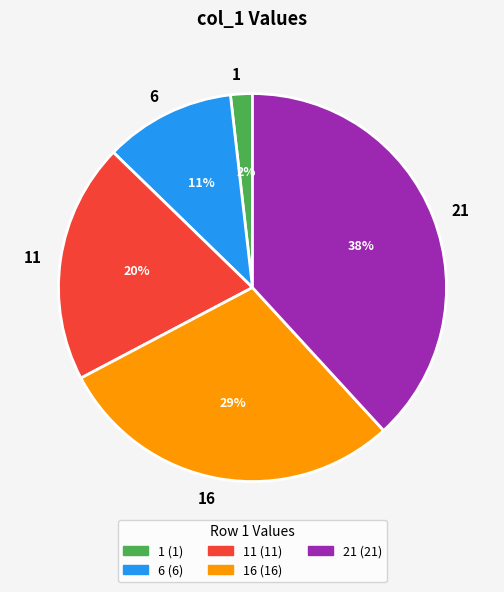

Is it true that 11 is 20% of the pie?

True